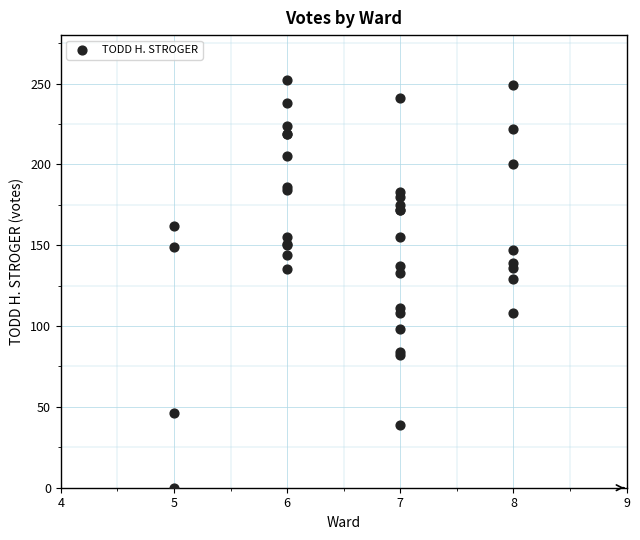

What Y value in the scatter plot is closest to 126?

129